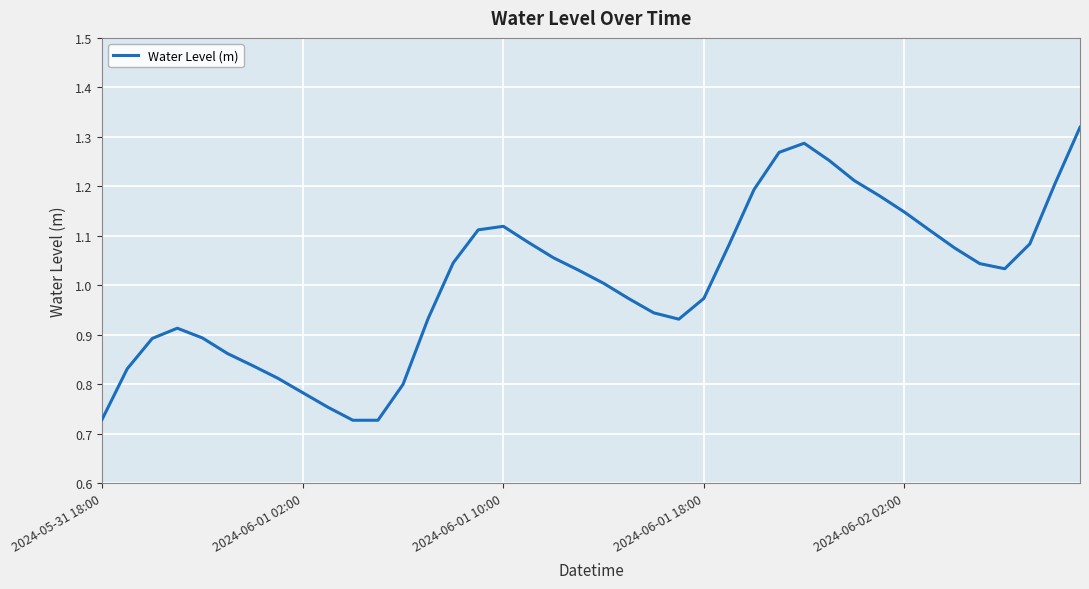

What is the difference between the maximum and minimum values?

0.6